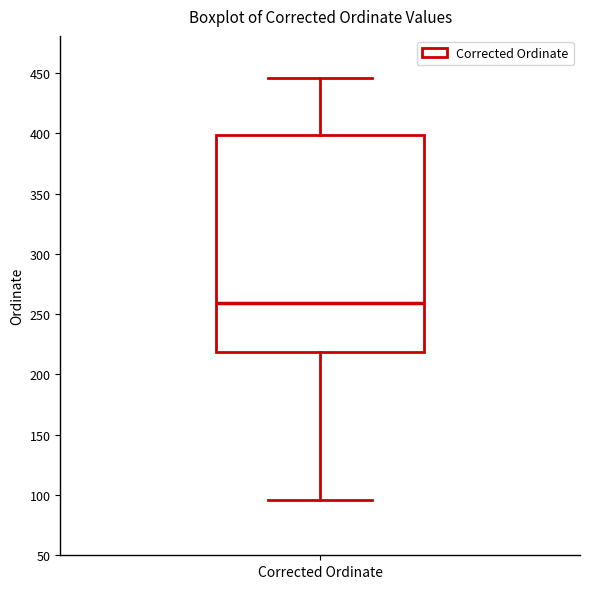

Where does the upper whisker of the box for Corrected Ordinate end on the y-axis? The values are not printed on the chart, so give them approximately, as read against the axis.

445